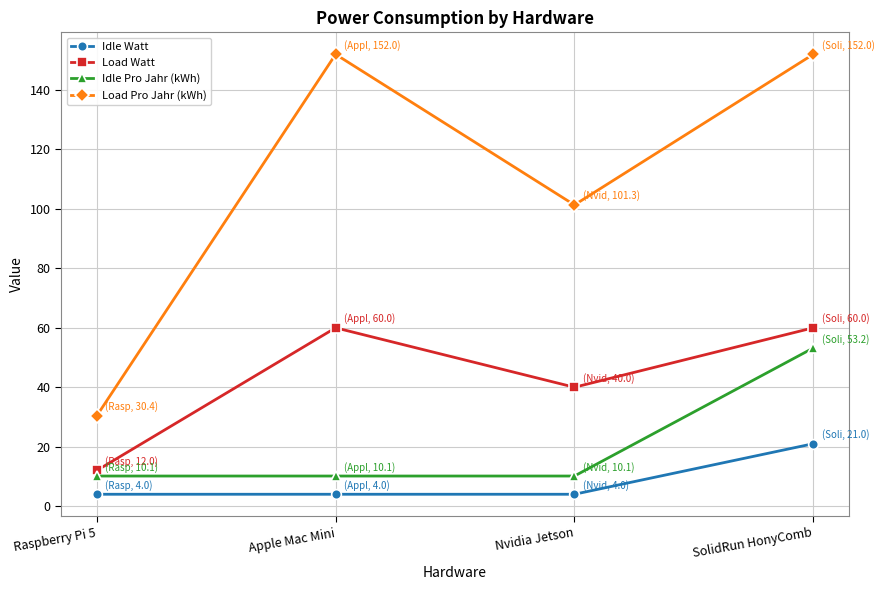

What is the label of the 1st point from the left?

Raspberry Pi 5